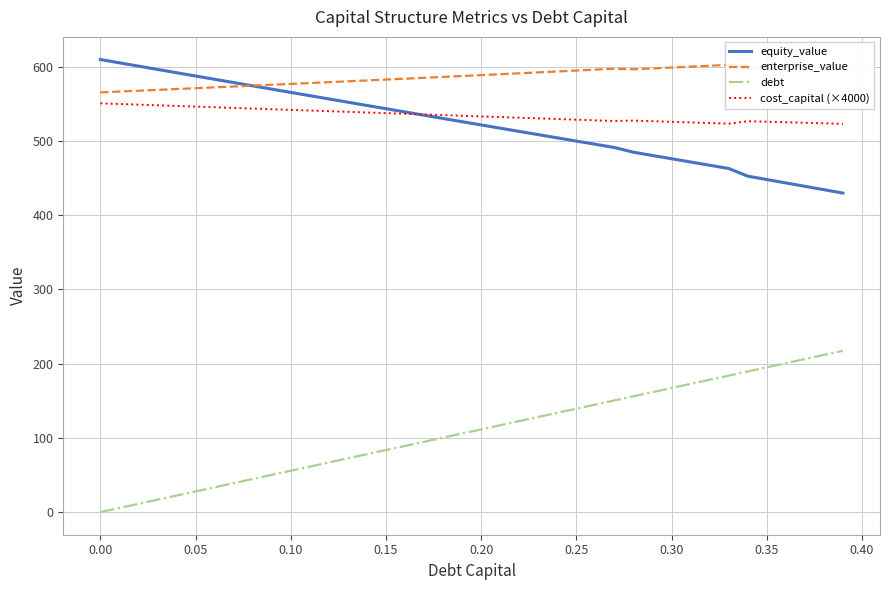

What is the minimum value for cost_capital (×4000)?

523.2